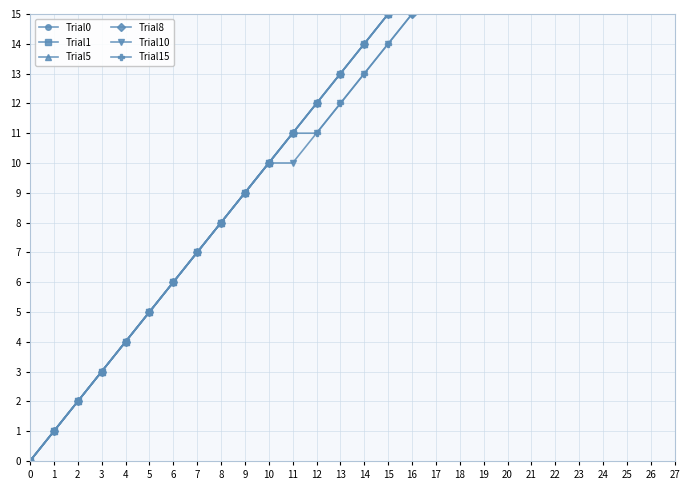

Which series has the largest total across all categories?

Trial1